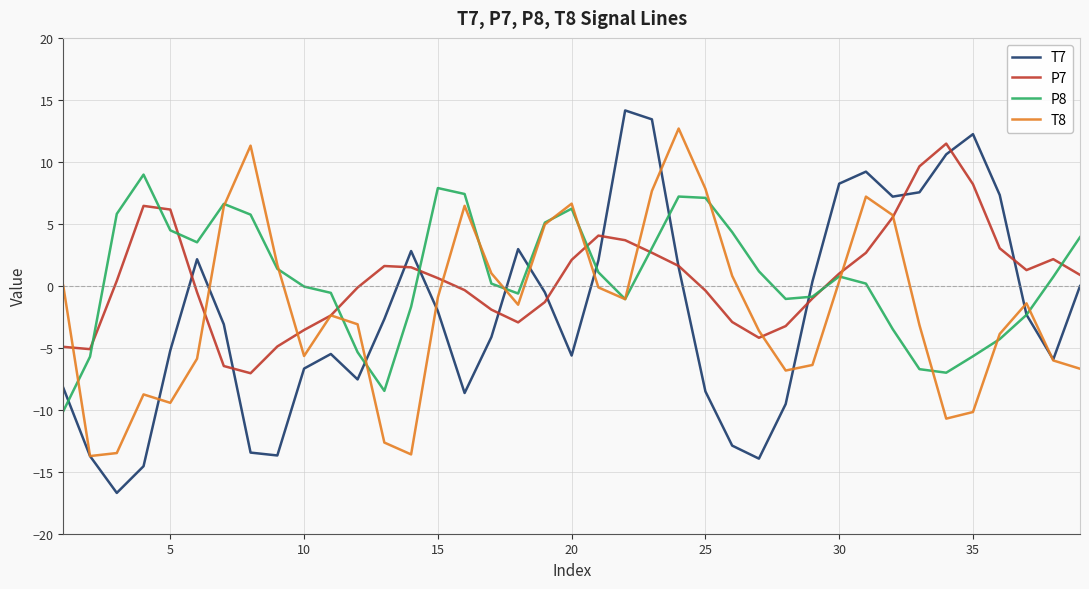

Which series has the largest range (max minus min)?

T7